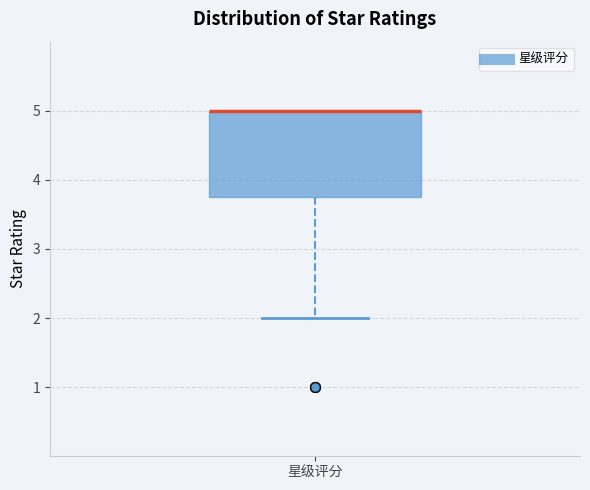

Where does the lower whisker of the box for 星级评分 end on the y-axis? The values are not printed on the chart, so give them approximately, as read against the axis.

2.0